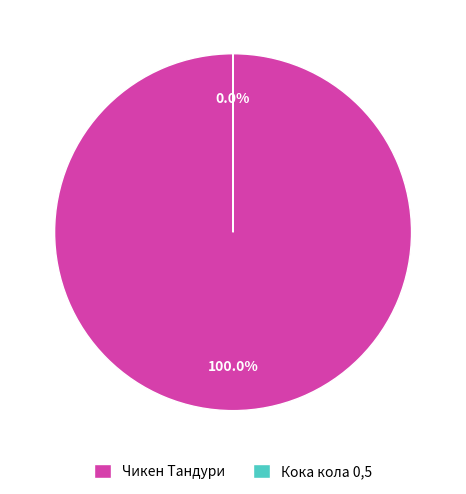

What is the largest slice in the pie chart?

Чикен Тандури